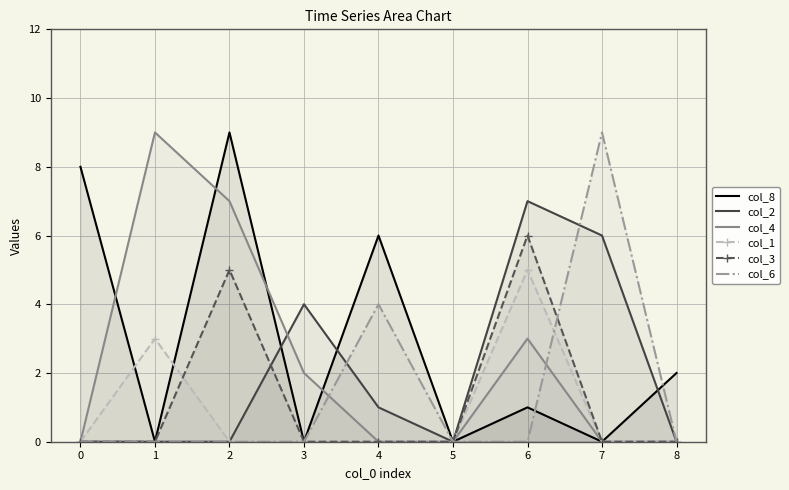

What is the sum of all col_1 values?

8